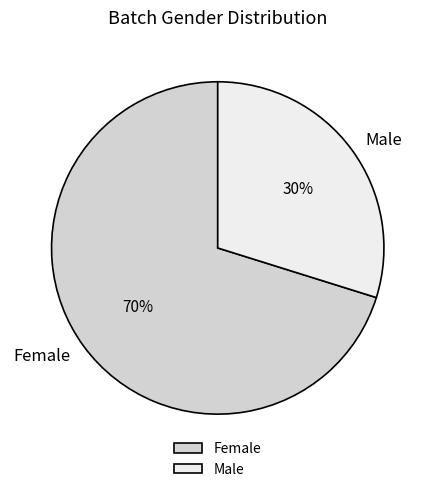

Which category has the smallest portion of the pie?

Male